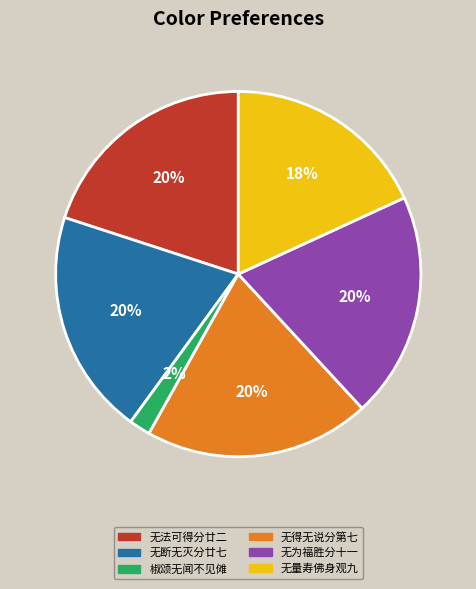

Is there any slice that represents more than half of the pie?

No